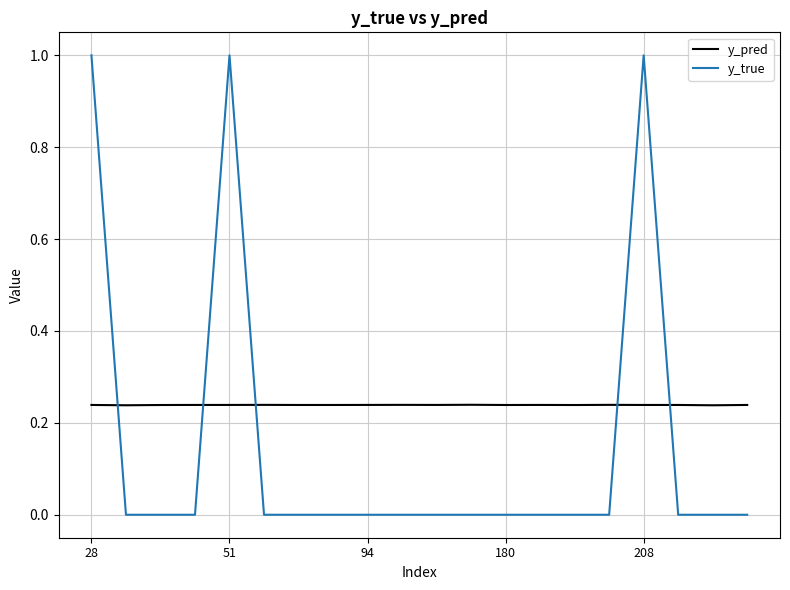

Is this an area chart (filled region under the line)?

No